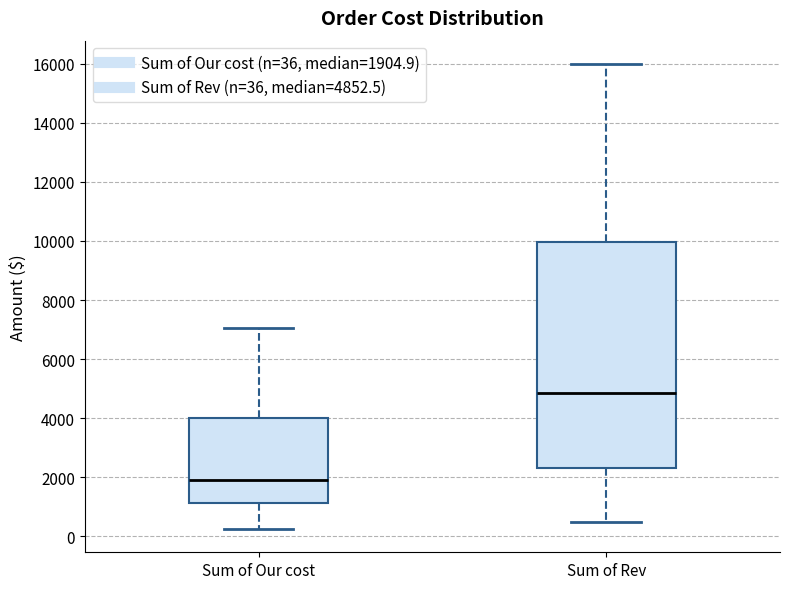

Where does the median line of the box for Sum of Rev sit on the y-axis? The values are not printed on the chart, so give them approximately, as read against the axis.

4800